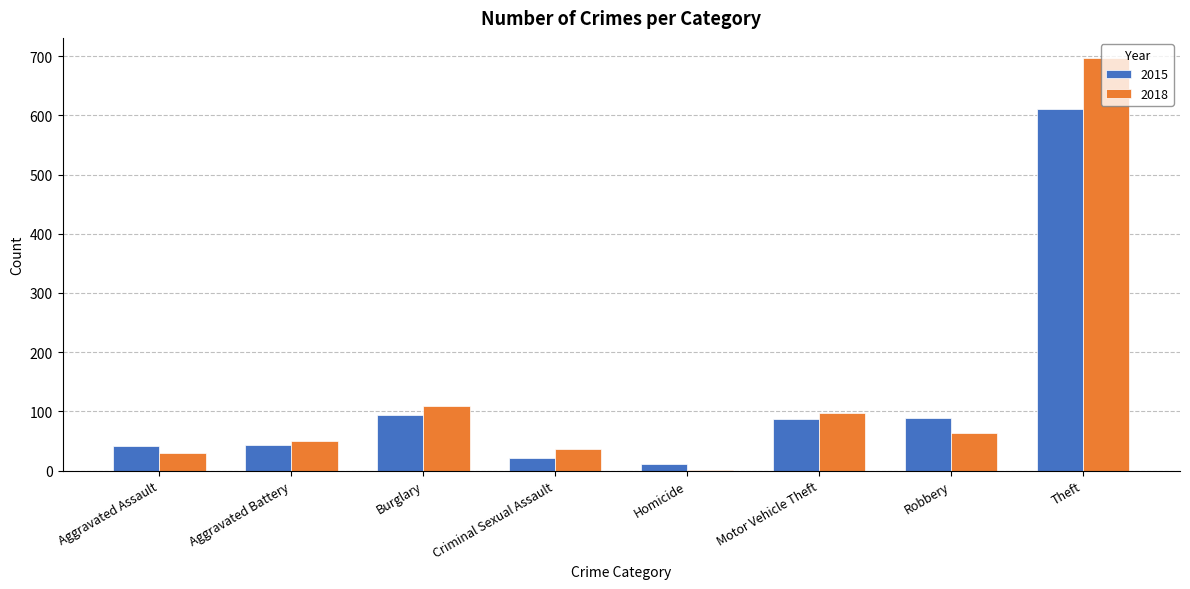

Is the value of 2015 at Theft greater than the value of 2018 at Robbery?

Yes